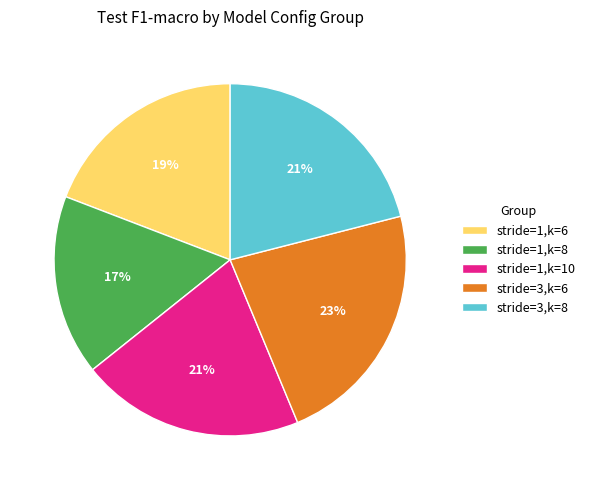

Is it true that stride=3,k=8 is 27% of the pie?

False